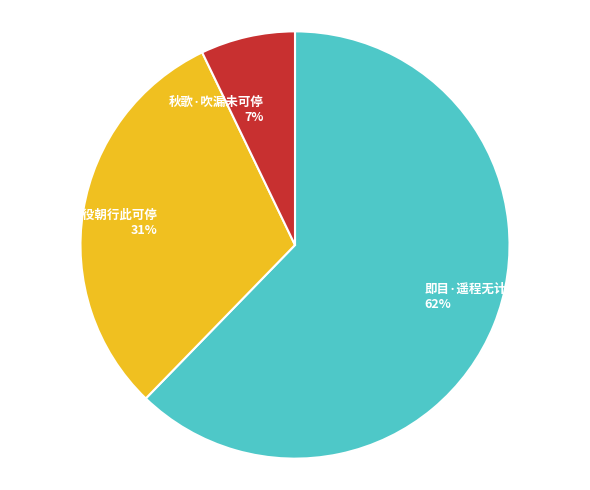

Is 秋歌·吹漏未可停 the majority of the pie?

No